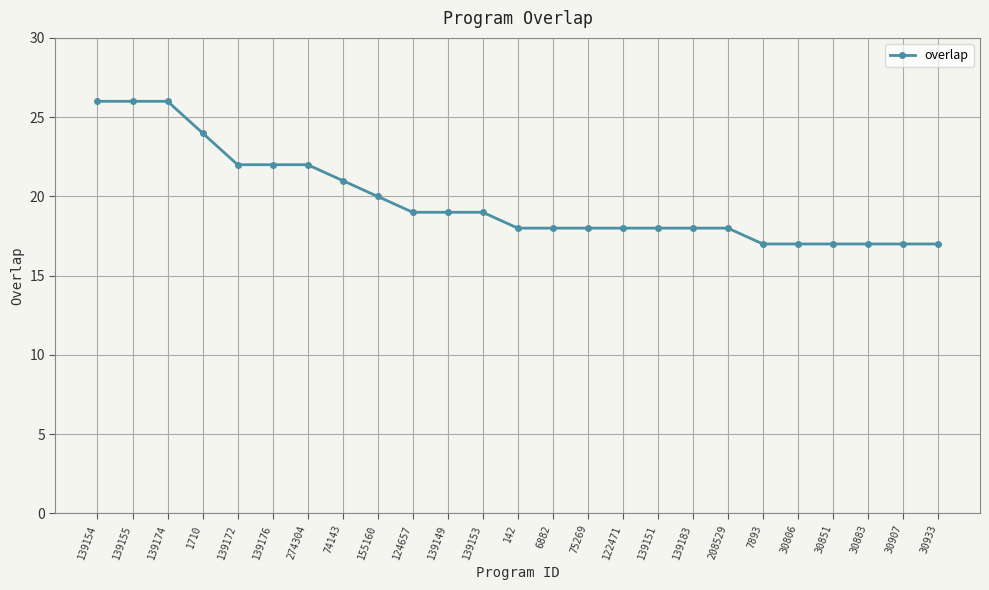

What is the difference between the maximum and minimum values?

9